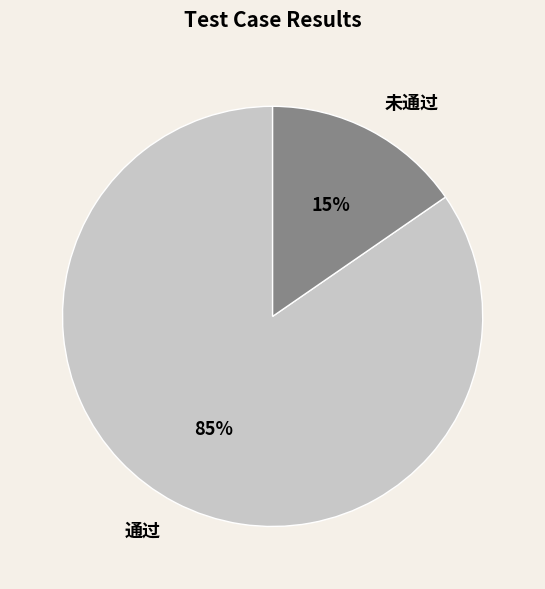

Which category has the biggest portion of the pie?

通过